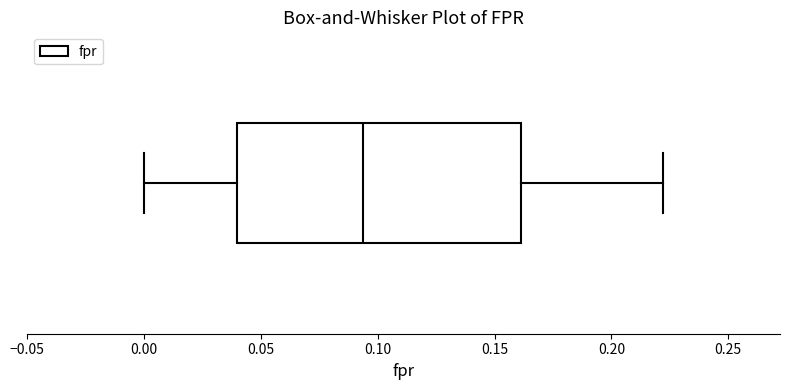

Transcribe this box plot: give where the median line is, the range the box spans, and where the two whiskers end, as read against the x-axis. The values are not printed on the chart, so give them approximately, as read against the axis.

median 0.095, box 0.040 to 0.160, whiskers 0.000 to 0.220